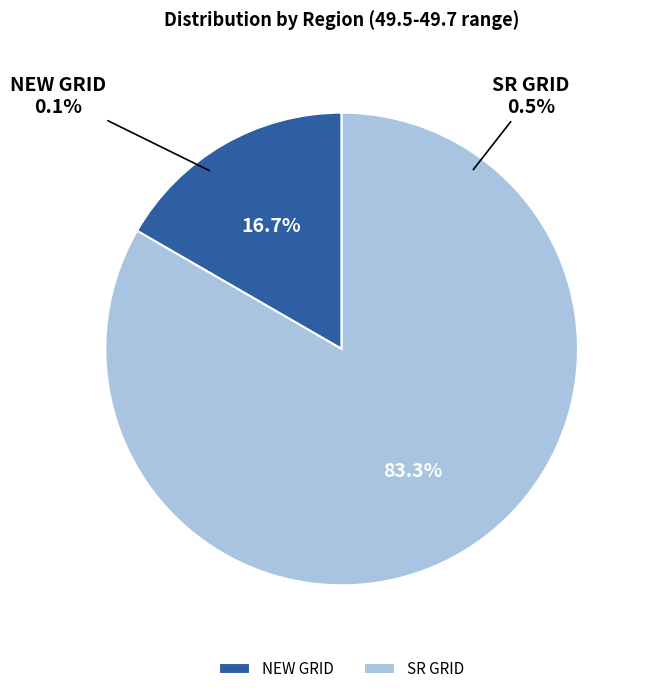

To the nearest percent, what is the average slice percentage?

50%